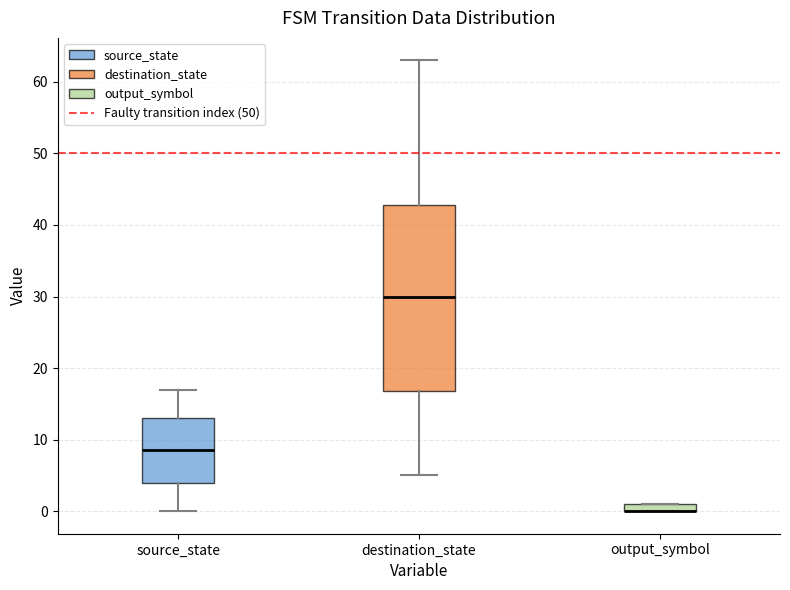

Where is the upper edge of the box for source_state on the y-axis? The values are not printed on the chart, so give them approximately, as read against the axis.

13